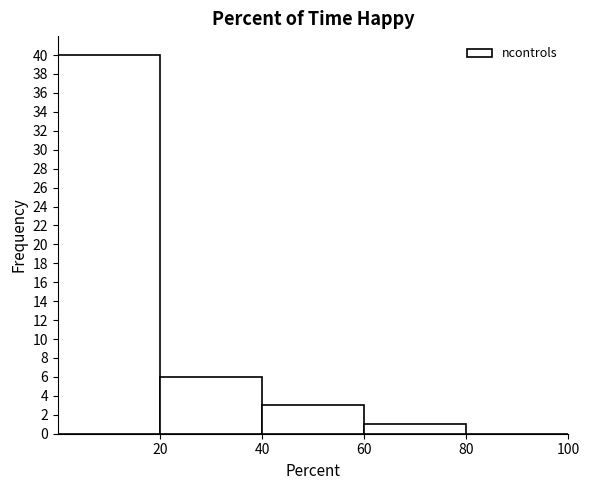

Reading left to right, transcribe this chart: for each bar, give the range it covers on the x-axis and its height. The values are not printed on the chart, so give them approximately, as read against the axis.

0 to 20: 40
20 to 40: 6
40 to 60: 3
60 to 80: 1
80 to 100: 0